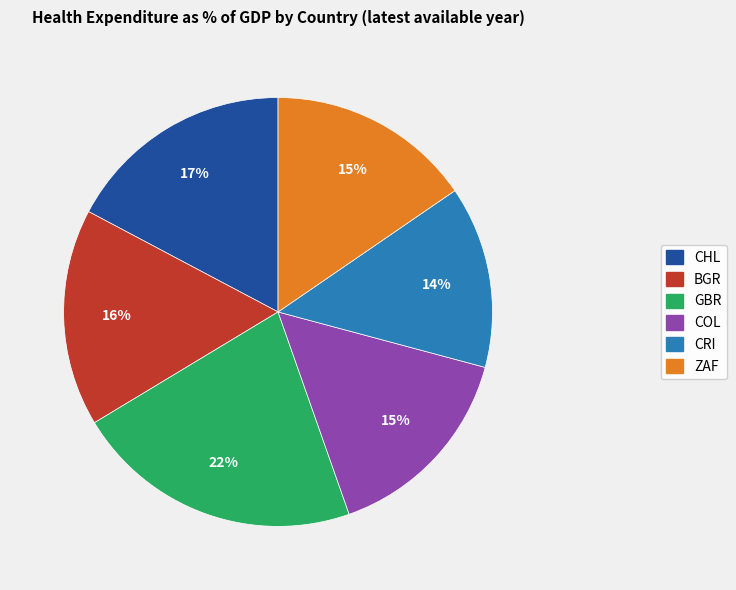

To the nearest percent, what is the difference between the largest and smallest slice percentages?

8%